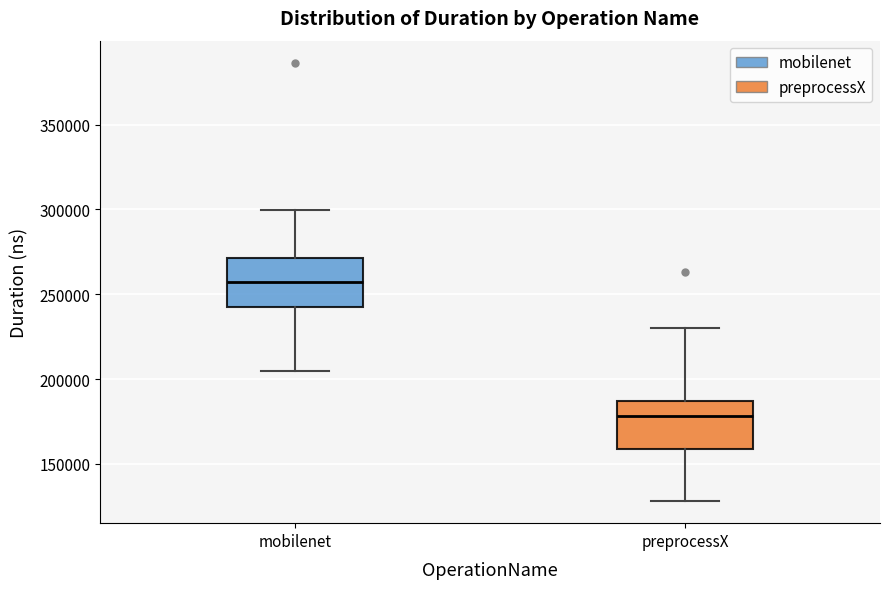

Where does the median line of the box for mobilenet sit on the y-axis? The values are not printed on the chart, so give them approximately, as read against the axis.

255000